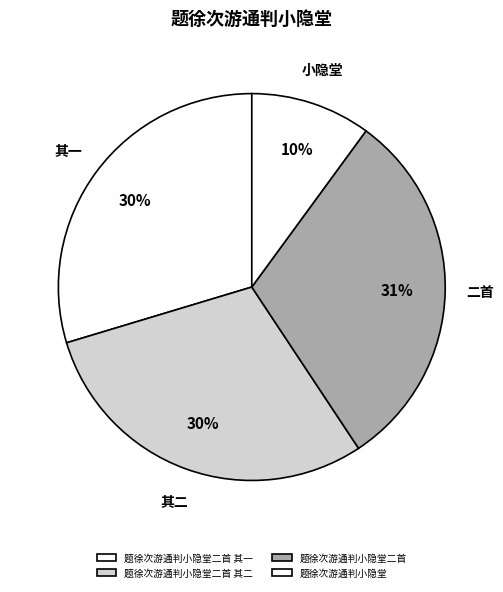

How many segments does this pie chart have?

4